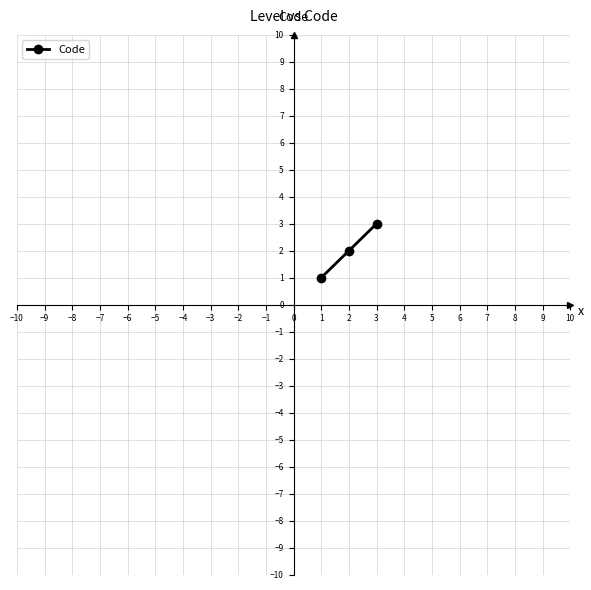

Reading left to right, extract all data points from this chart.

1	2	3